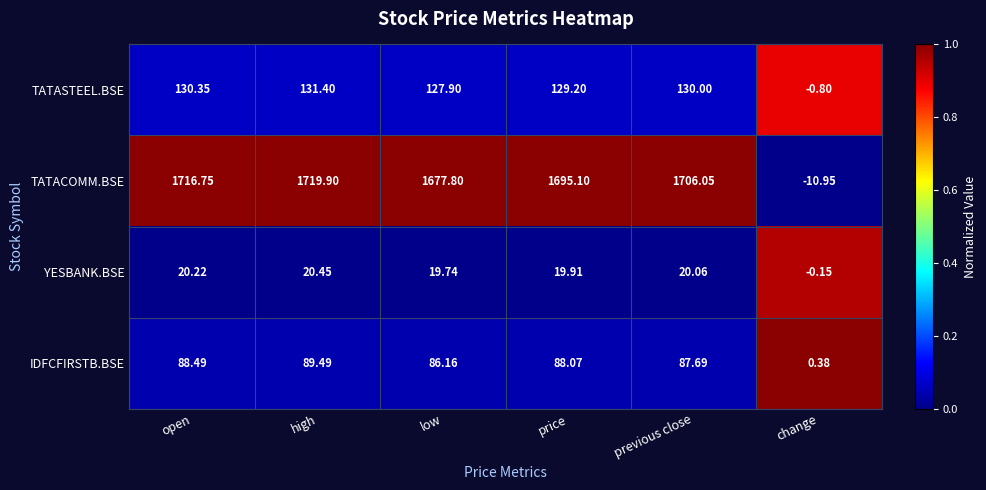

How many categories are shown in the chart?

6